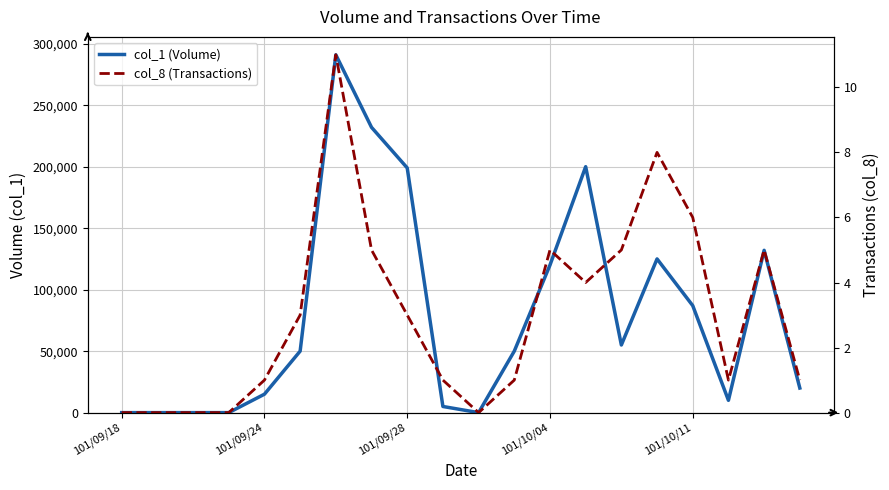

True or false: col_8 (Transactions) has more than 0 points higher than both neighbors.

True